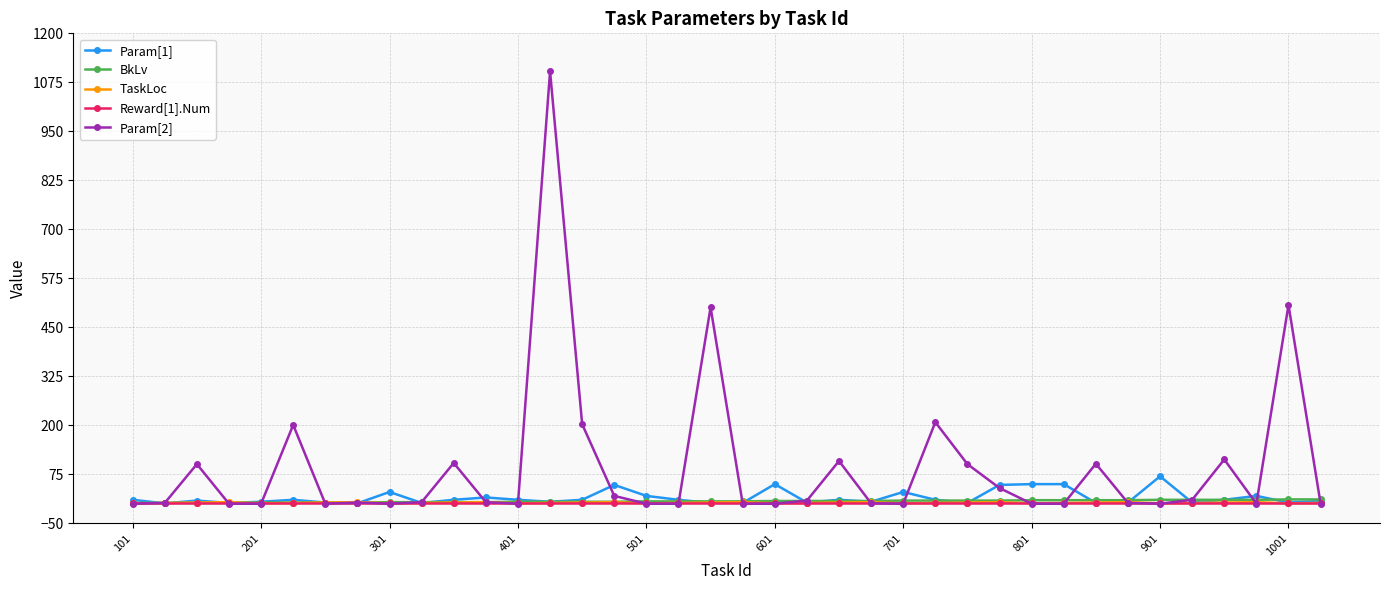

Which series has the largest total across all categories?

Param[2]